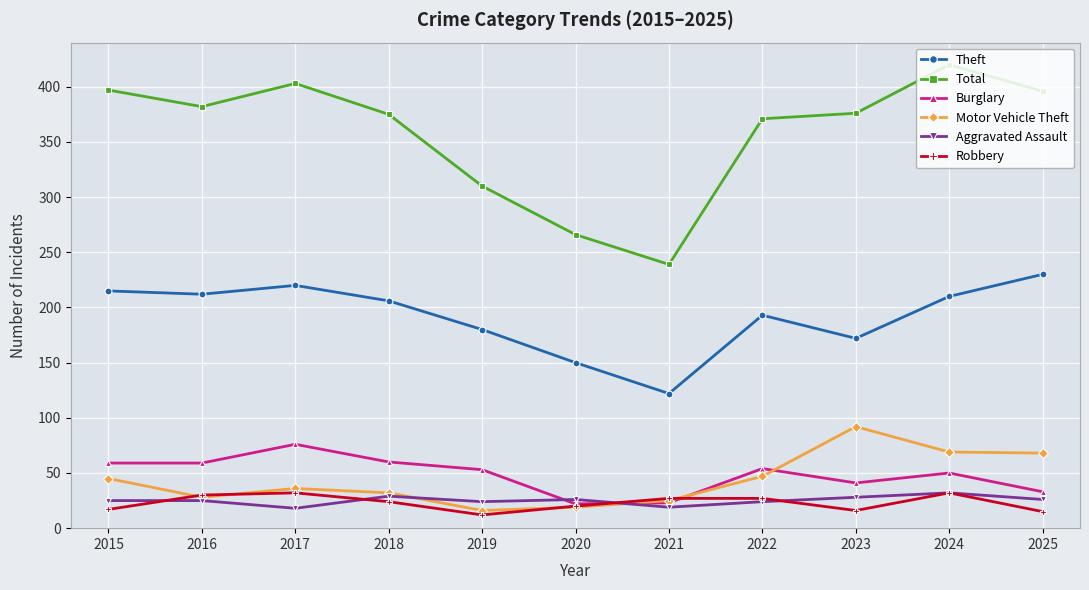

True or false: Robbery and Total cross at least once.

False